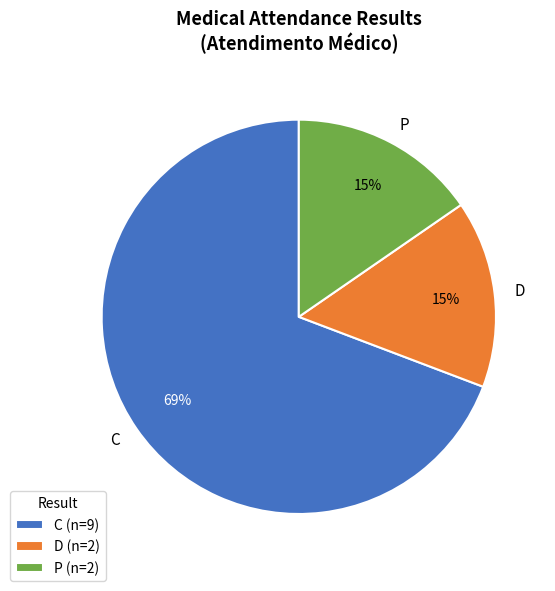

What is the largest slice in the pie chart?

C